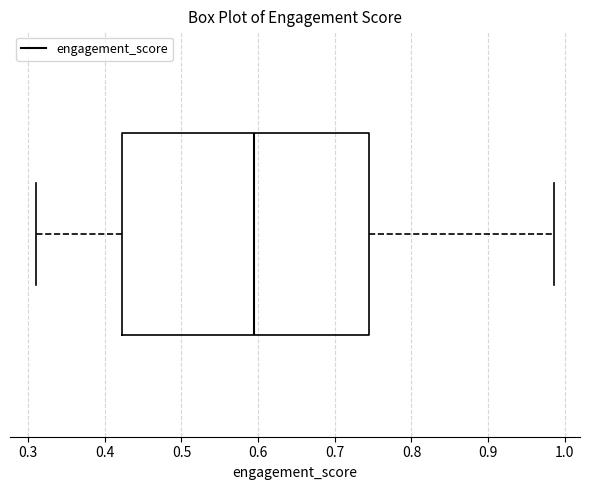

Transcribe this box plot: give where the median line is, the range the box spans, and where the two whiskers end, as read against the x-axis. The values are not printed on the chart, so give them approximately, as read against the axis.

median 0.59, box 0.42 to 0.74, whiskers 0.31 to 0.99